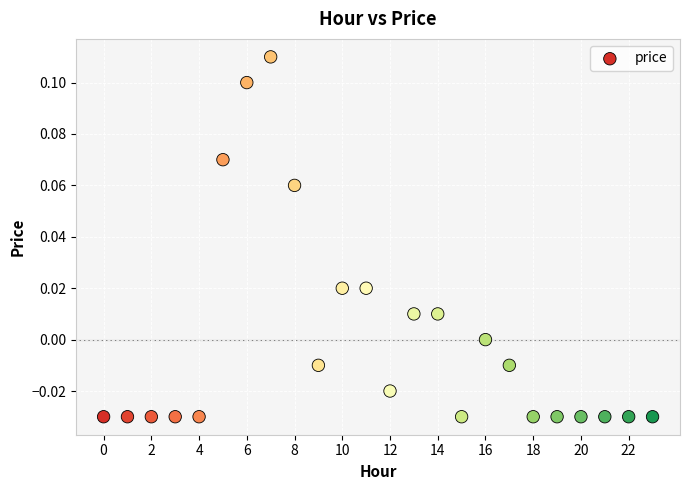

Count the number of points in this scatter plot.

24